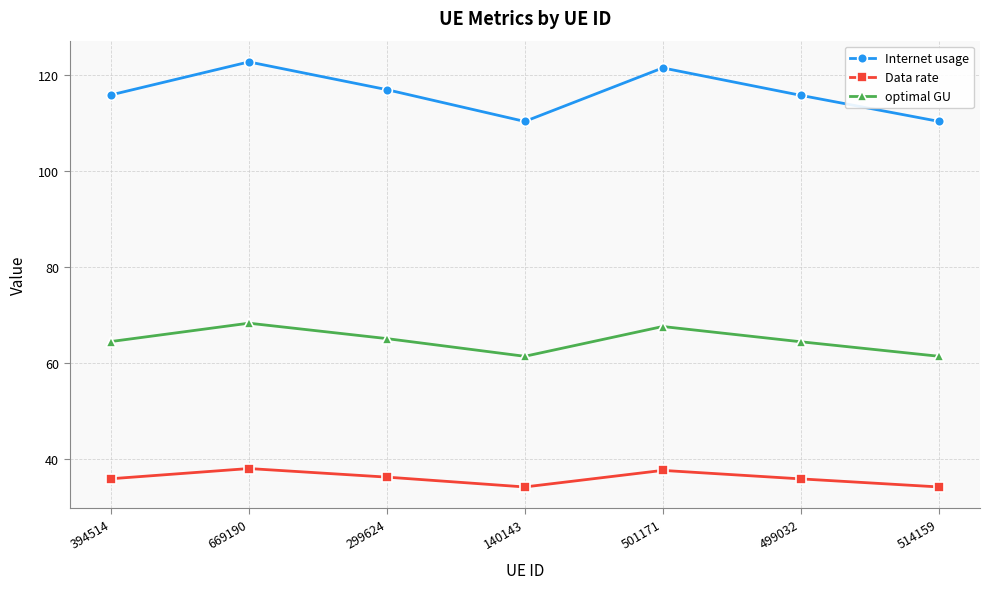

What is the value of the optimal GU point at the 6th from the left?

64.4